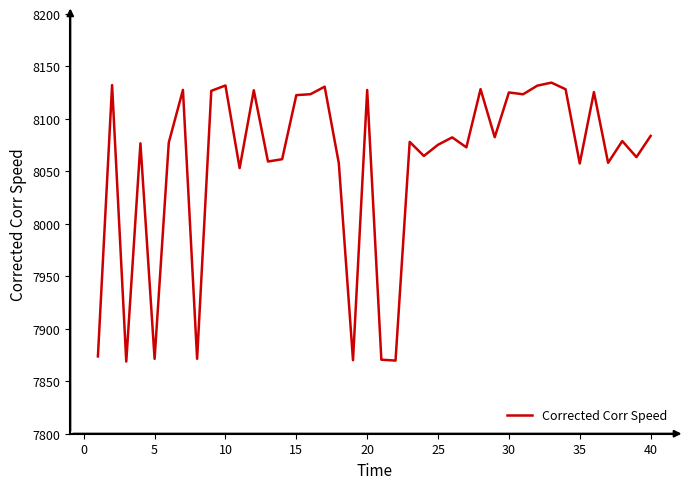

What is the smallest value displayed?

7868.8